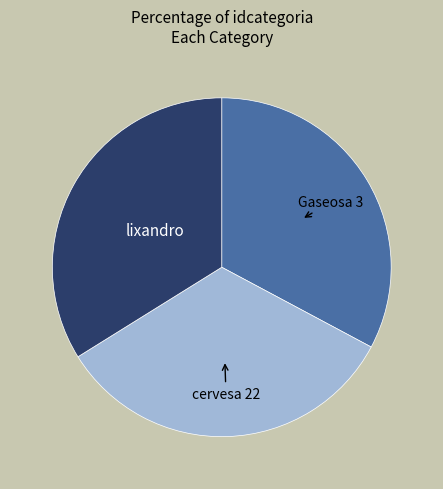

Is there a majority slice in this chart?

No